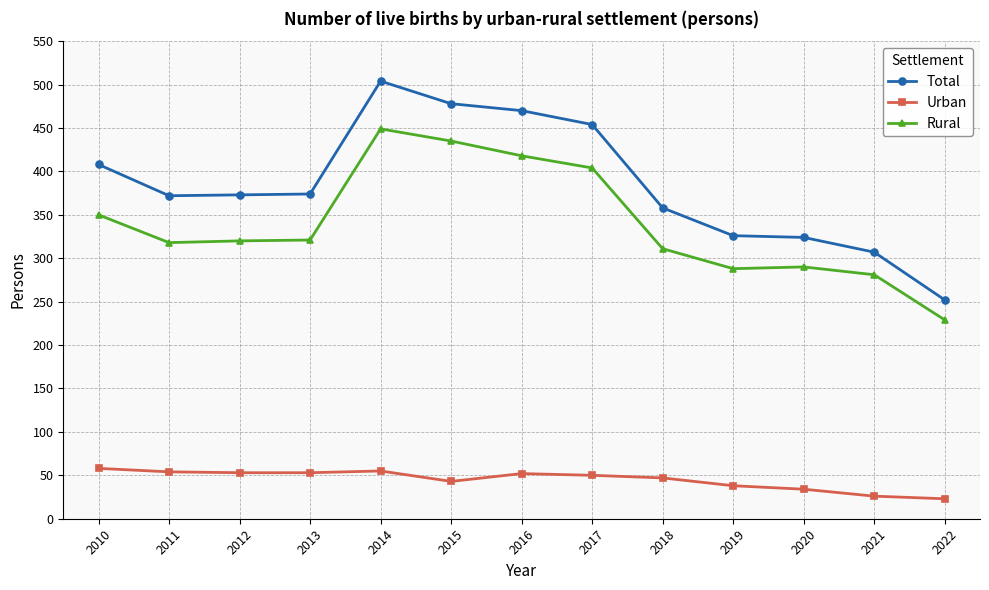

At which label does Total reach its minimum?

2022